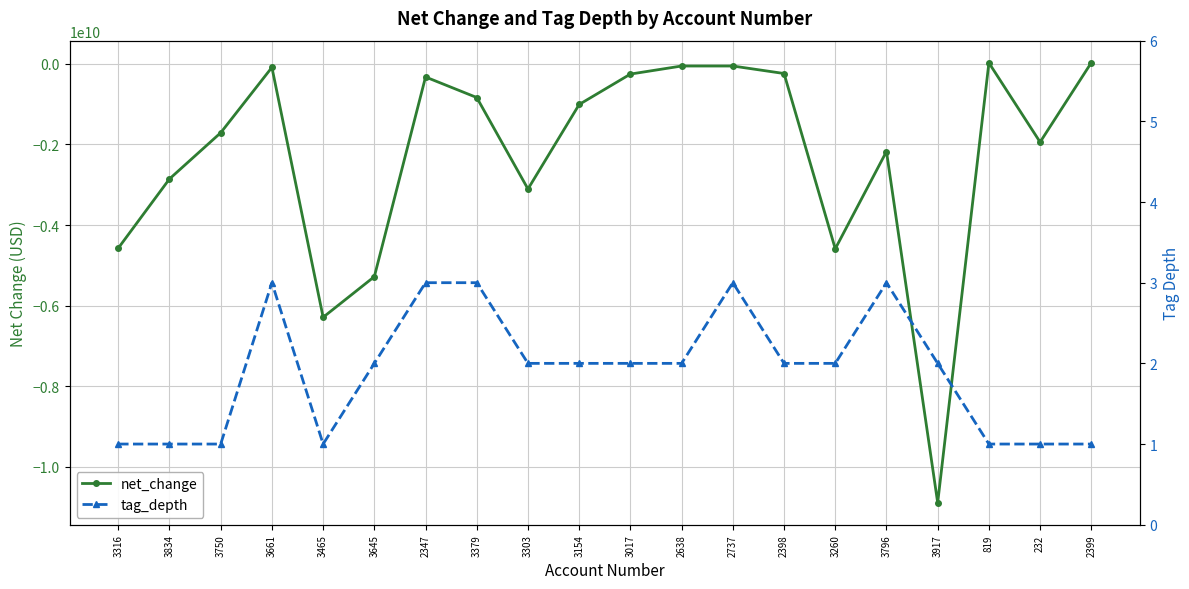

Which series has the widest spread of values?

net_change